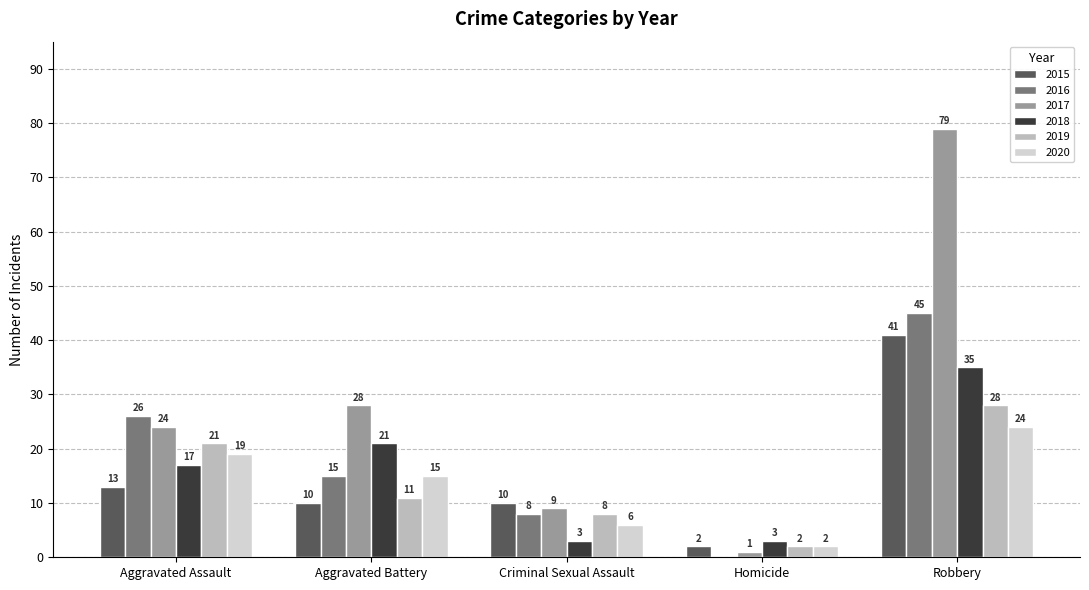

What is the sum of all 2018 values?

79